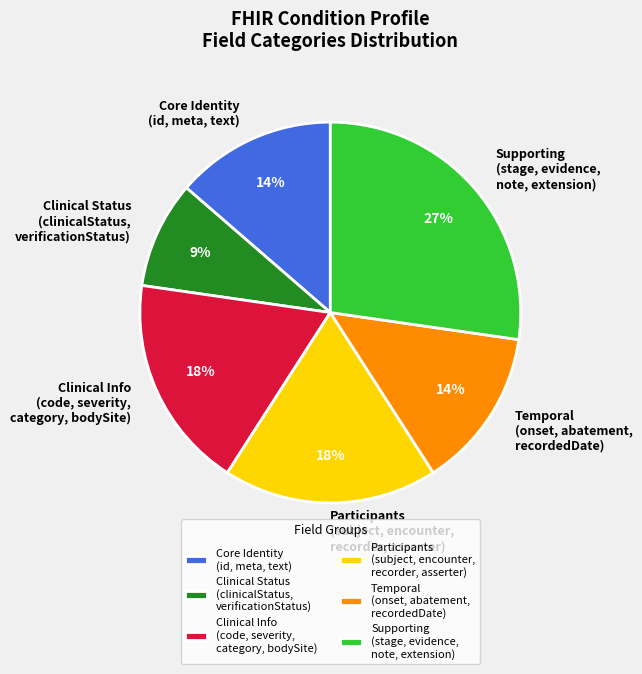

The Participants (subject, encounter, recorder, asserter) slice represents 18% of the pie. True or false?

True